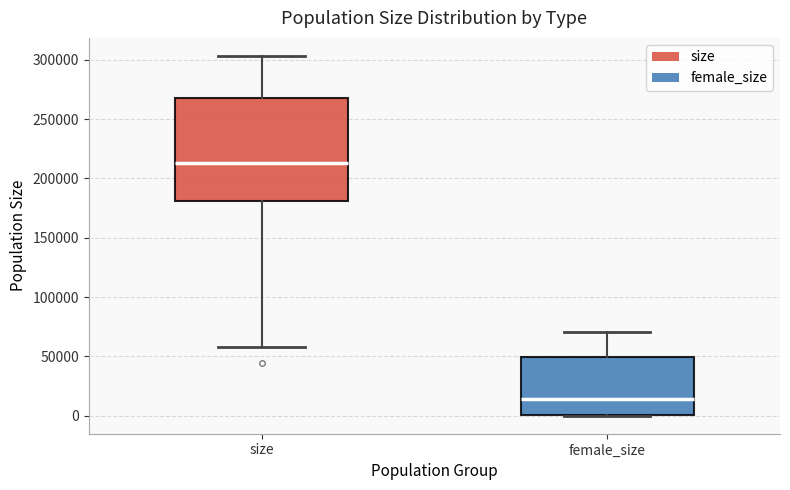

Where does the upper whisker of the box for size end on the y-axis? The values are not printed on the chart, so give them approximately, as read against the axis.

305000